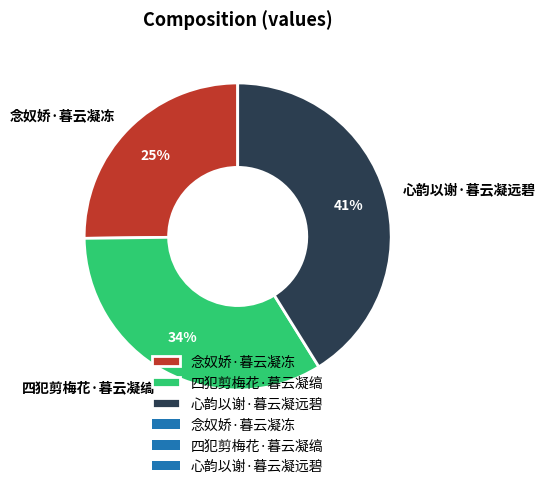

True or false: 四犯剪梅花·暮云凝缟 accounts for 34% of the total.

True